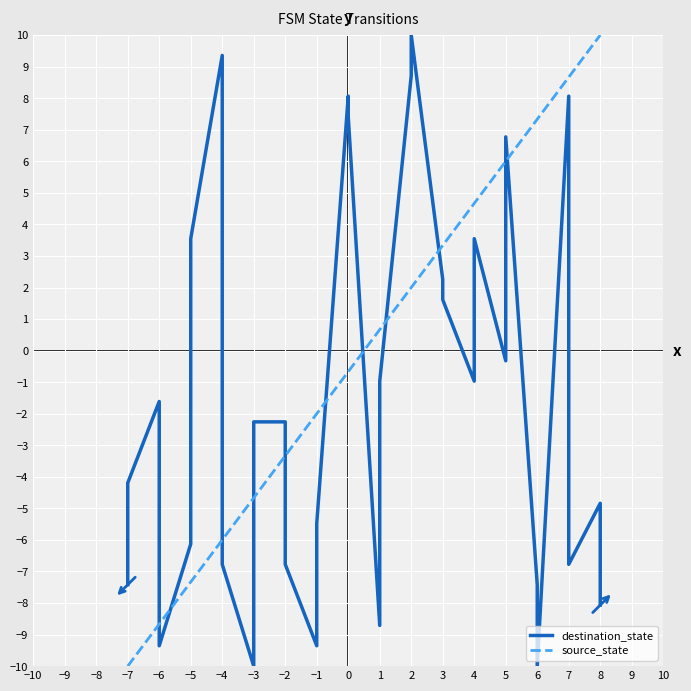

What position from the right is 7?

15